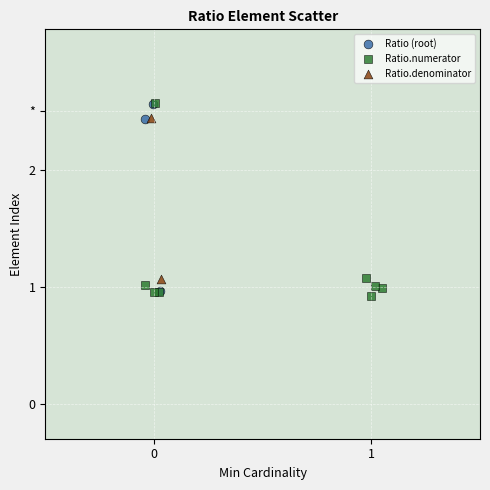

Which series contains the lowest Y value?

Ratio.numerator